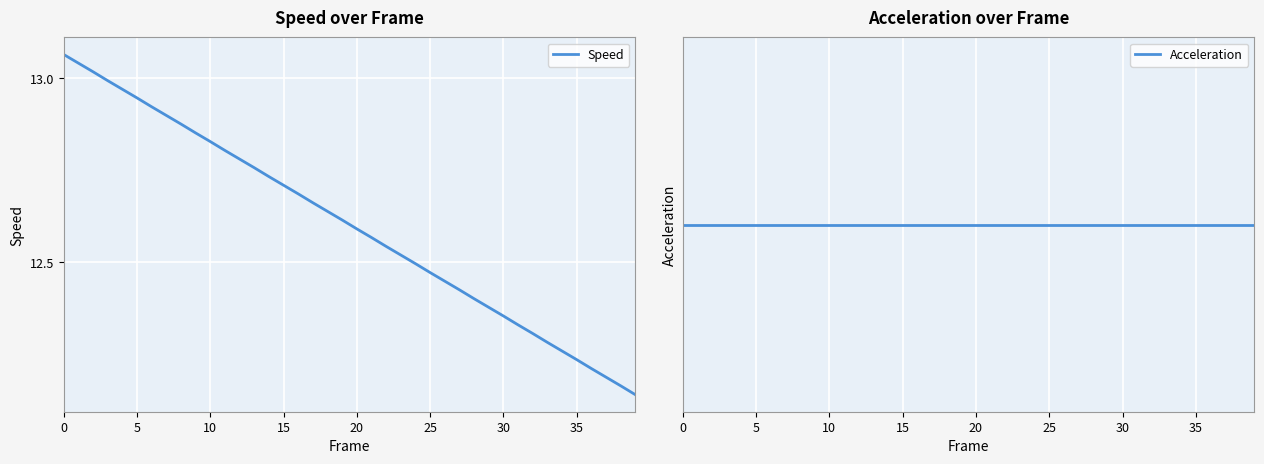

Count the number of categories in the chart.

40